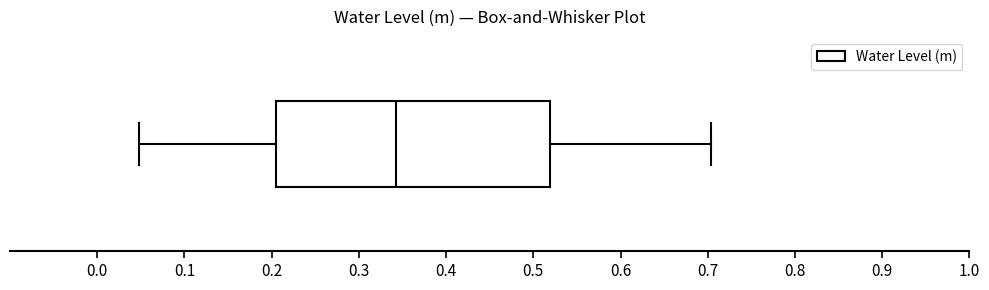

Transcribe this box plot: give where the median line is, the range the box spans, and where the two whiskers end, as read against the x-axis. The values are not printed on the chart, so give them approximately, as read against the axis.

median 0.34, box 0.20 to 0.52, whiskers 0.05 to 0.70